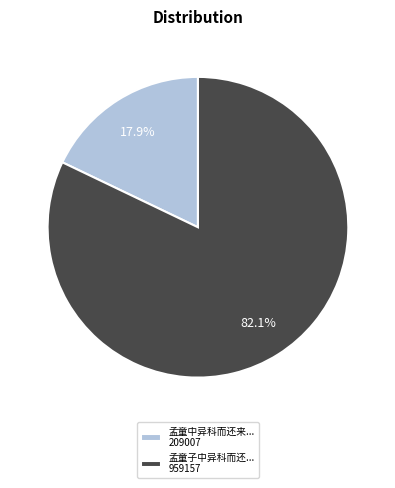

Is there a majority slice in this chart?

Yes